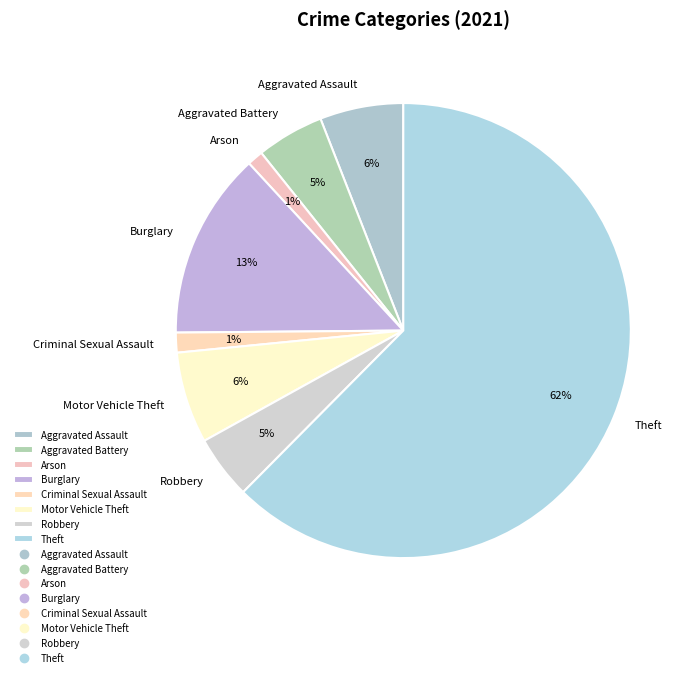

How many slices are in this pie chart?

8